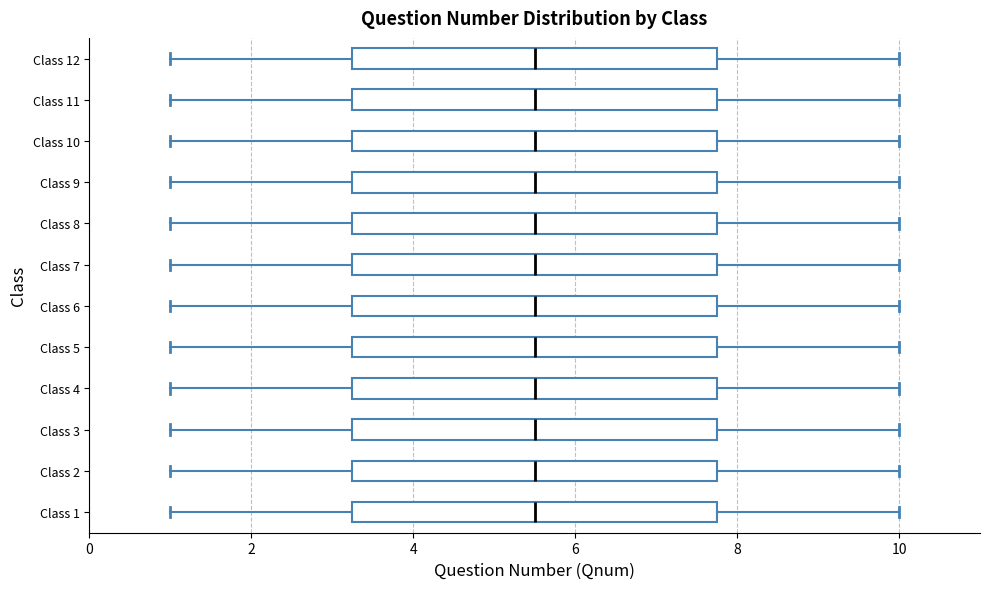

Reading bottom to top, read every box against the x-axis: the position of its median line, the range the box covers, and the ends of its whiskers. The values are not printed on the chart, so give them approximately, as read against the axis.

Class 1: median 5.6, box 3.2 to 7.8, whiskers 1.0 to 10.0
Class 2: median 5.6, box 3.2 to 7.8, whiskers 1.0 to 10.0
Class 3: median 5.6, box 3.2 to 7.8, whiskers 1.0 to 10.0
Class 4: median 5.6, box 3.2 to 7.8, whiskers 1.0 to 10.0
Class 5: median 5.6, box 3.2 to 7.8, whiskers 1.0 to 10.0
Class 6: median 5.6, box 3.2 to 7.8, whiskers 1.0 to 10.0
Class 7: median 5.6, box 3.2 to 7.8, whiskers 1.0 to 10.0
Class 8: median 5.6, box 3.2 to 7.8, whiskers 1.0 to 10.0
Class 9: median 5.6, box 3.2 to 7.8, whiskers 1.0 to 10.0
Class 10: median 5.6, box 3.2 to 7.8, whiskers 1.0 to 10.0
Class 11: median 5.6, box 3.2 to 7.8, whiskers 1.0 to 10.0
Class 12: median 5.6, box 3.2 to 7.8, whiskers 1.0 to 10.0